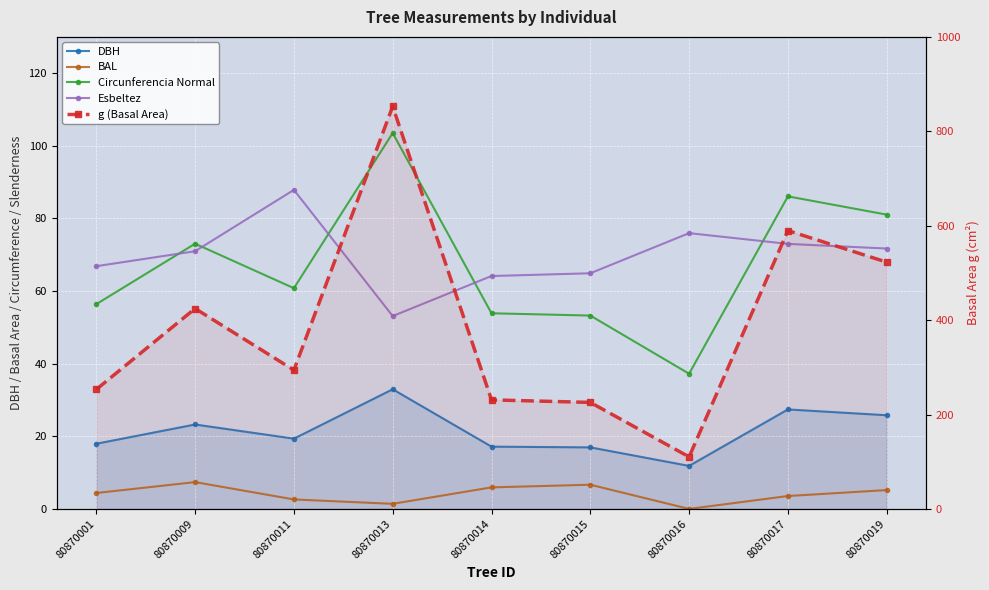

Which has a higher value, 80870017 or 80870015?

80870017